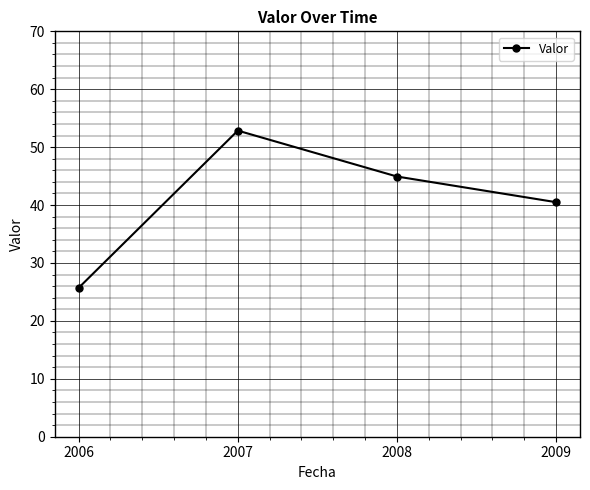

The value at 2008 is 65.8. True or false?

False